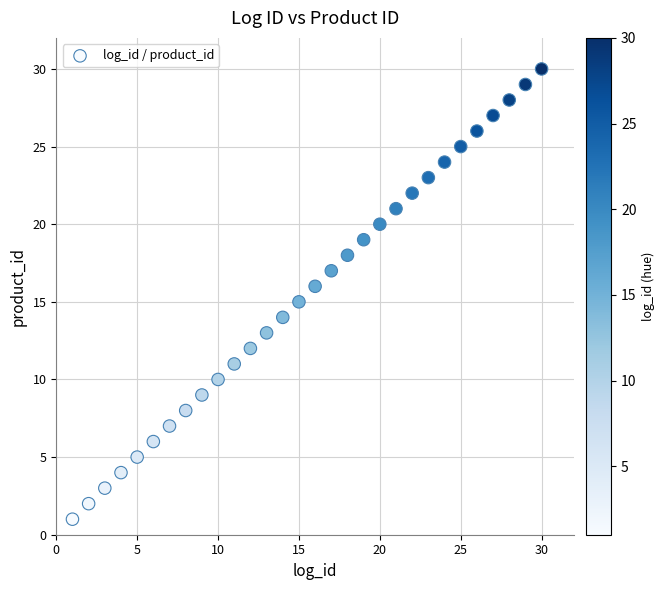

What is the range of Y values (max minus min)?

29